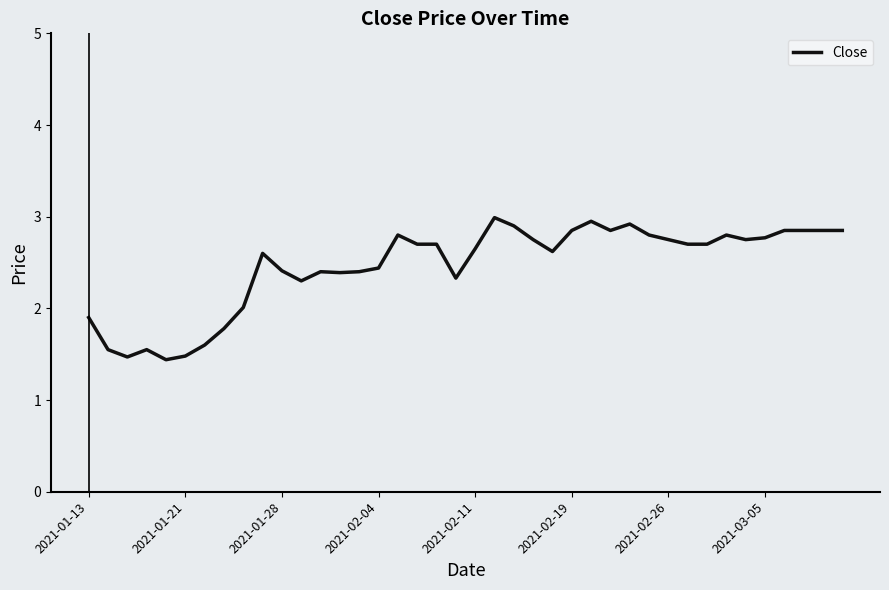

What is the average value?

2.5